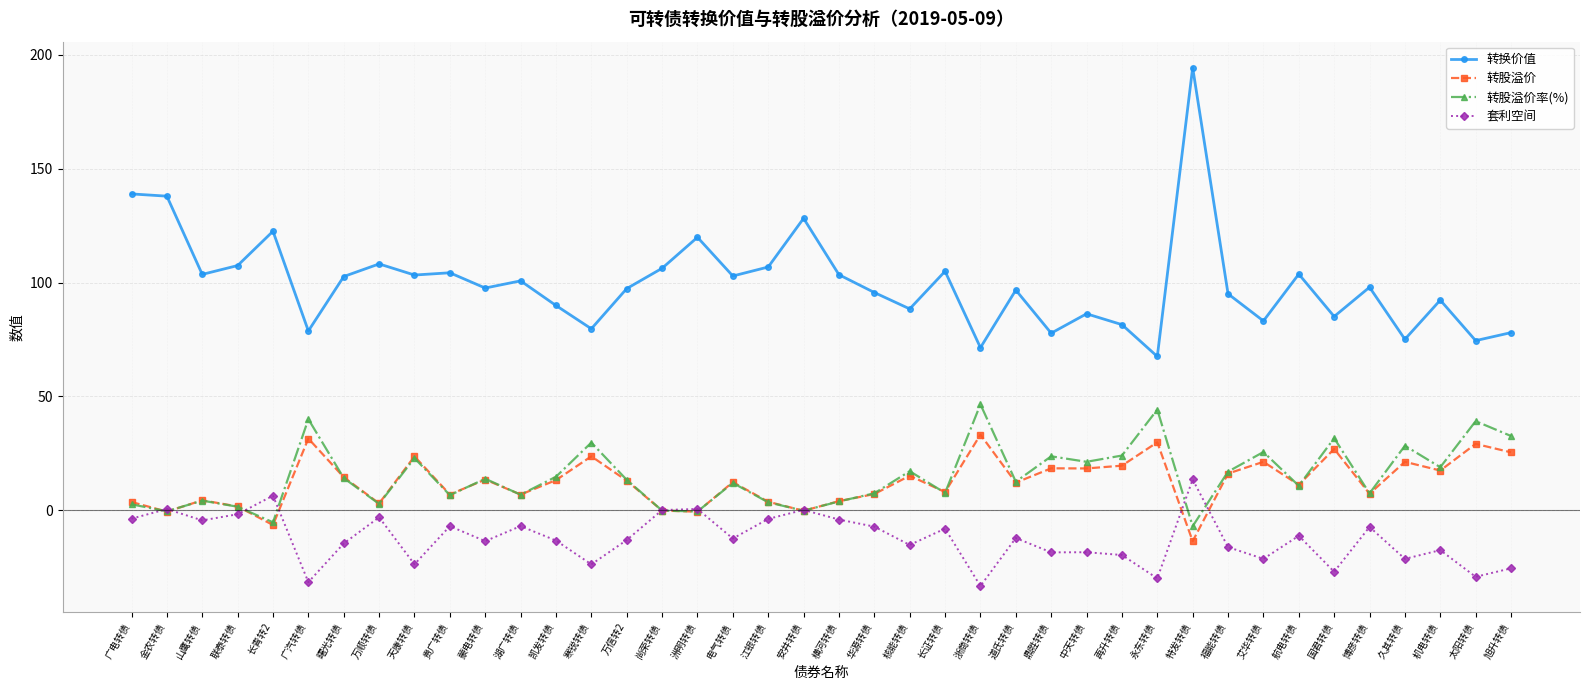

Is the value of 转股溢价 at 贵广转债 greater than the value of 套利空间 at 道氏转债?

Yes